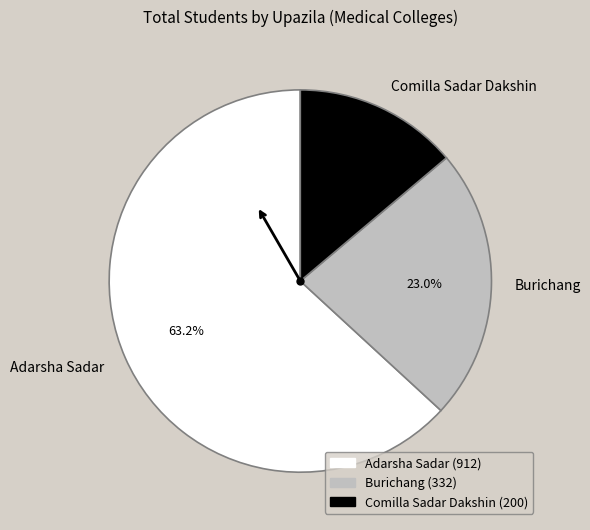

Combined, do Burichang and Adarsha Sadar account for over 50%?

Yes